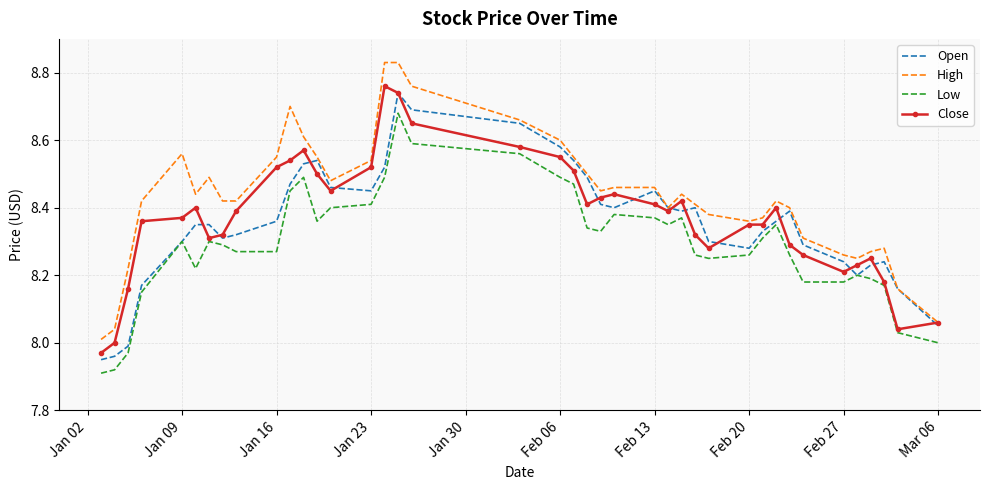

Which series has the largest total across all categories?

High